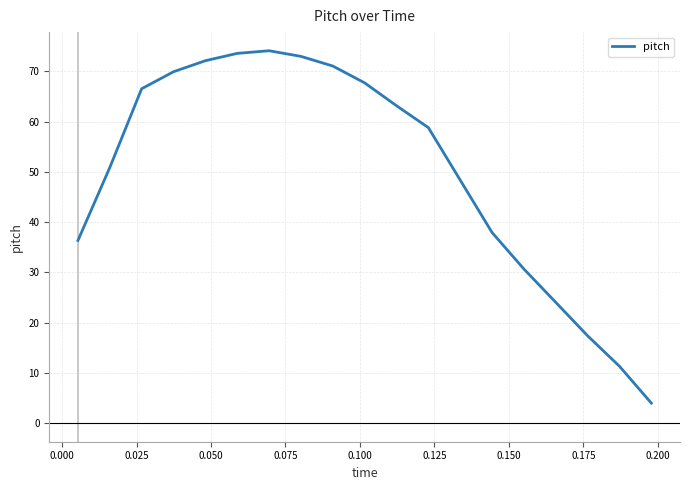

What is the smallest value displayed?

4.0